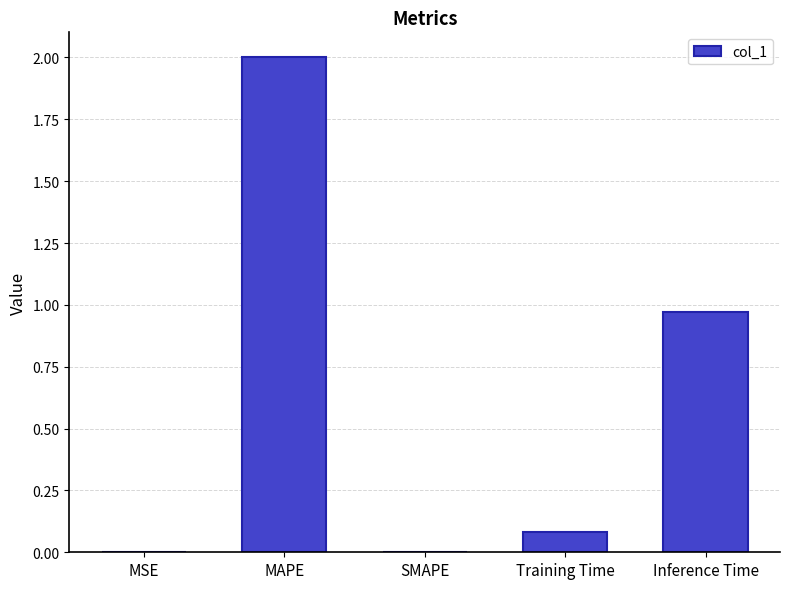

Count the number of categories in the chart.

5